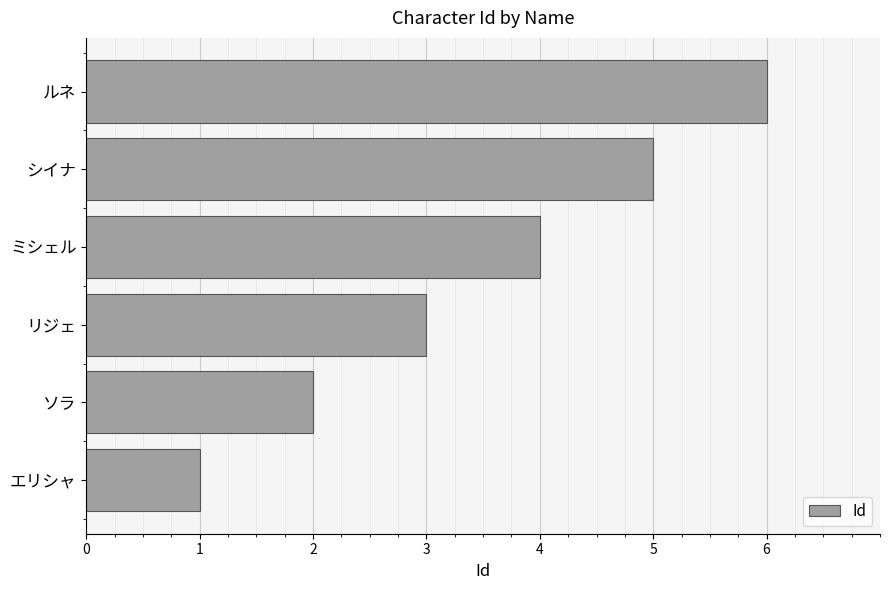

What is the difference between the maximum and minimum values?

5